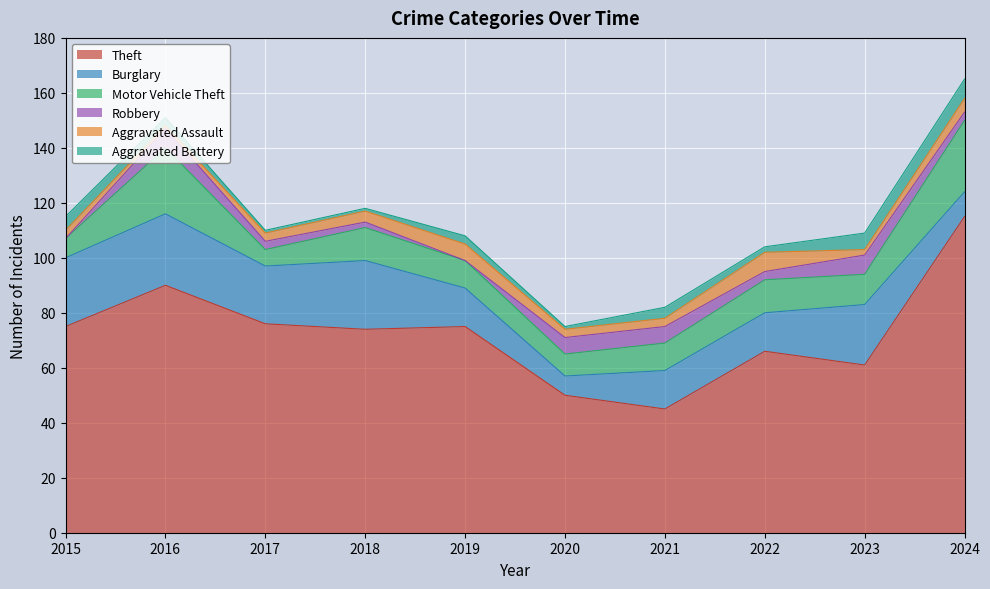

Rank the series by their maximum value, from lowest to highest.

Robbery, Aggravated Assault, Aggravated Battery, Burglary, Motor Vehicle Theft, Theft